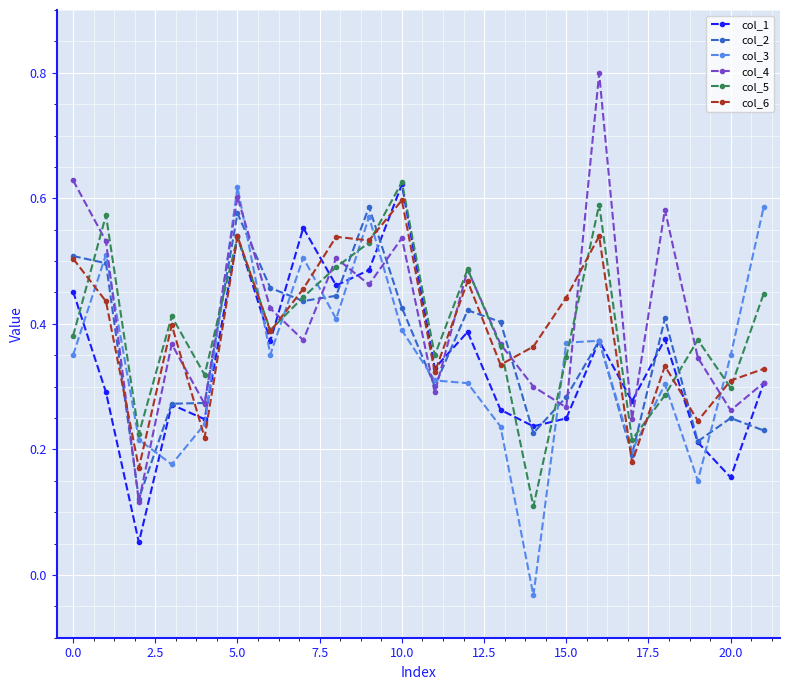

How many col_5 values are between 0 and 1?

22